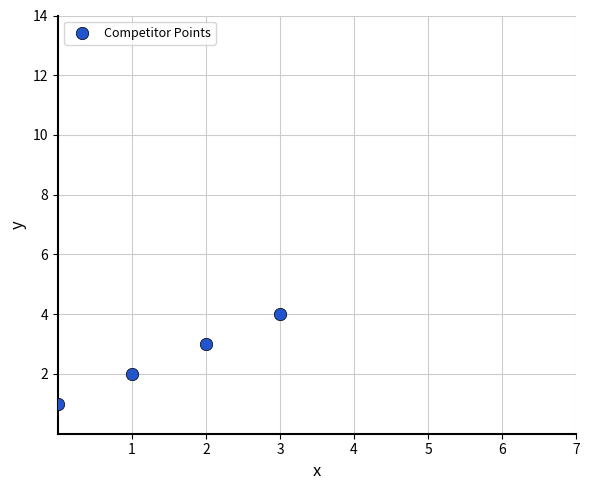

What is the range of Y values (max minus min)?

3